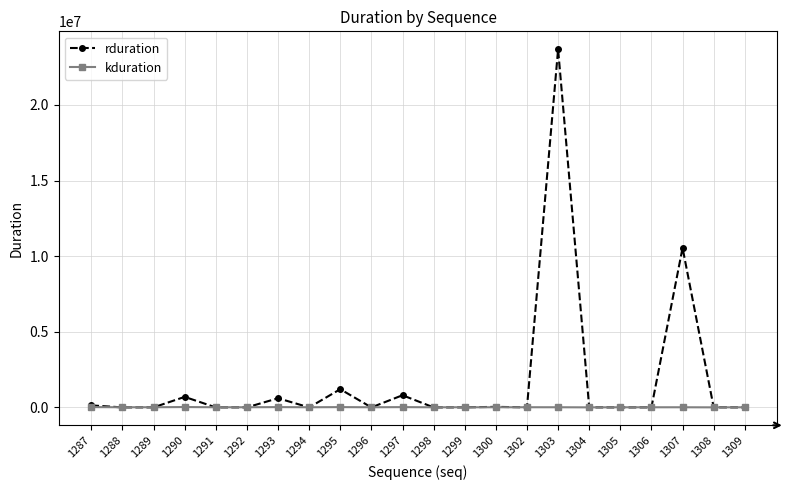

At which category is the sum across all series the highest?

1303